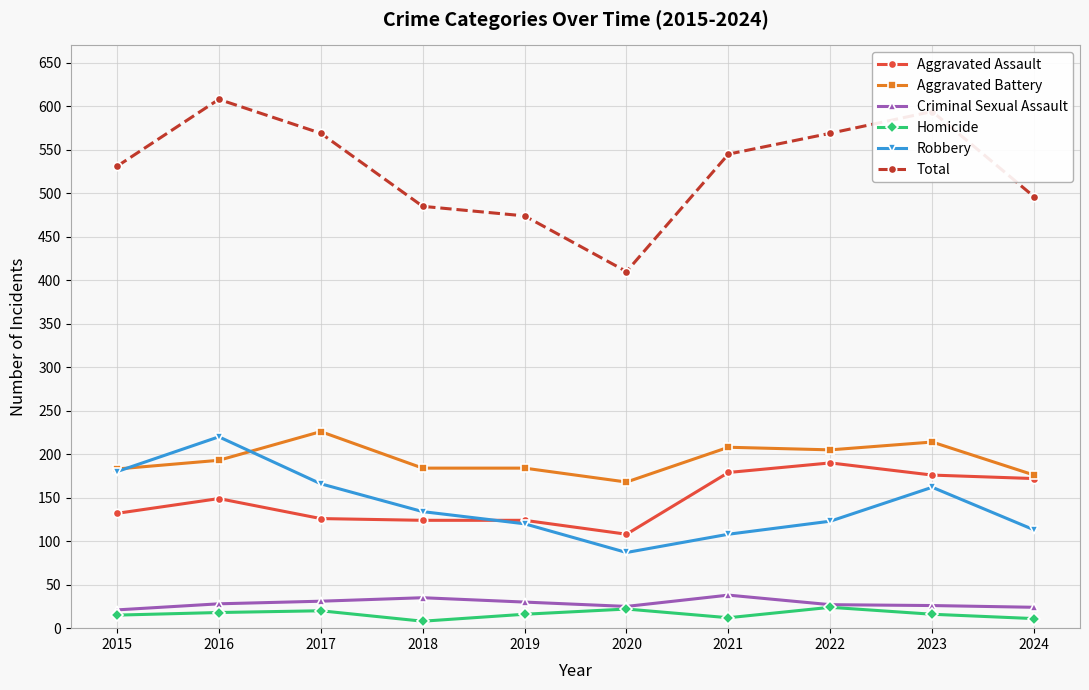

What is the maximum value for Homicide?

24